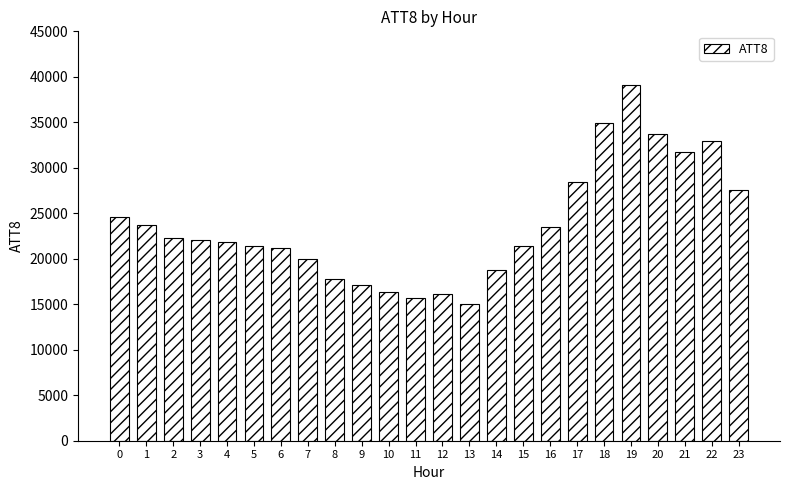

Reading left to right, what are all the values shown in this chart?

24600	23700	22300	22100	21800	21400	21200	20000	17800	17100	16300	15700	16100	15000	18800	21400	23500	28400	34900	39100	33700	31700	33000	27600